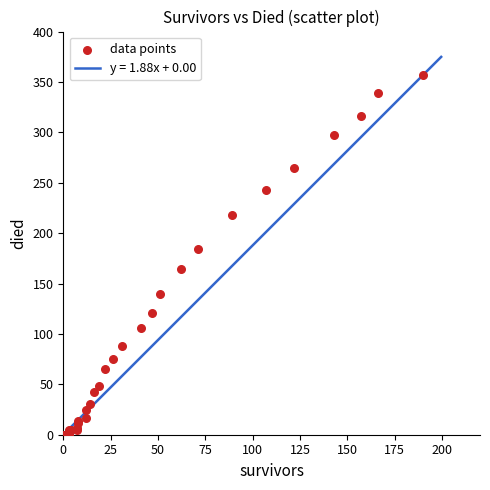

What Y value in the scatter plot is closest to 178?

184